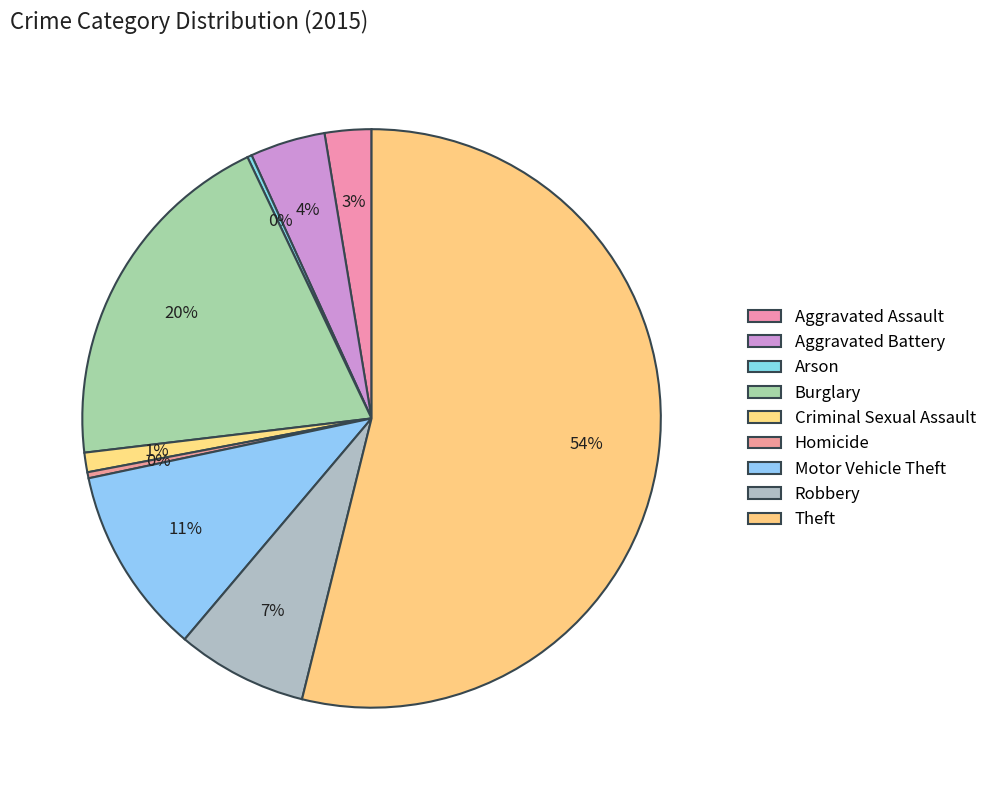

To the nearest percent, what percentage of the pie is Burglary?

20%